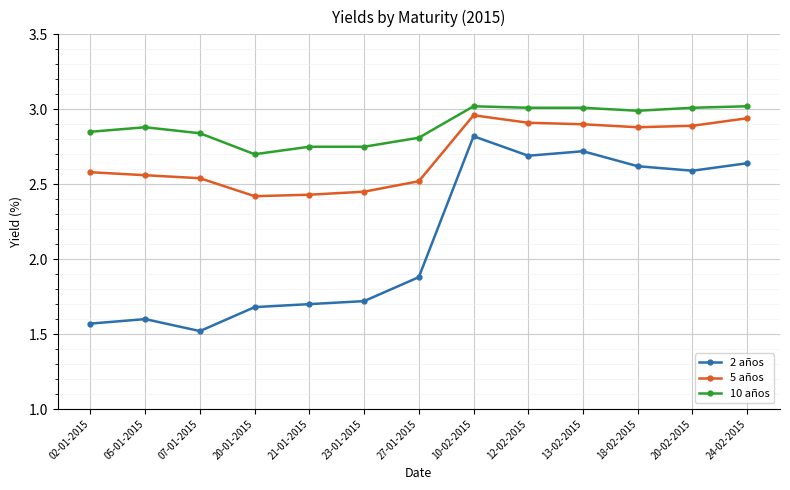

Does the chart display data point markers on the line(s)?

Yes